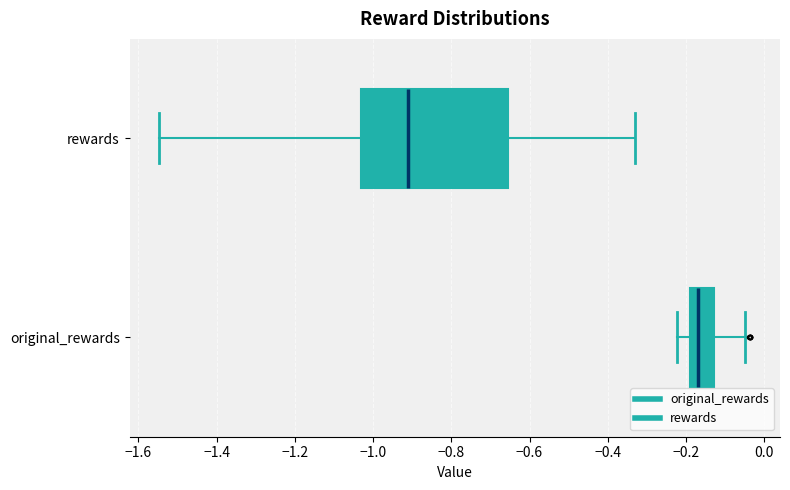

Which box is the widest, from its left edge to its right edge?

rewards